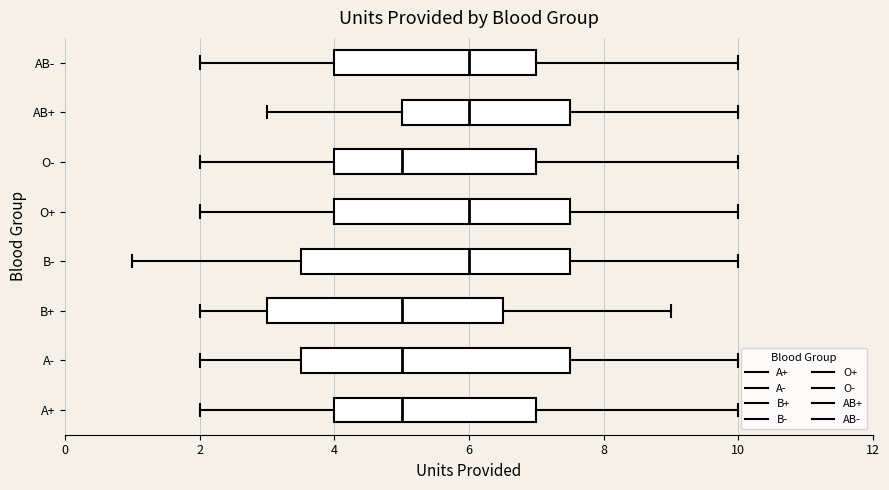

Reading bottom to top, transcribe this box plot: for each box, give where its median line is, the range the box spans, and where its two whiskers end, as read against the x-axis. The values are not printed on the chart, so give them approximately, as read against the axis.

A+: median 5.0, box 4.0 to 7.0, whiskers 2.0 to 10.0
A-: median 5.0, box 3.6 to 7.6, whiskers 2.0 to 10.0
B+: median 5.0, box 3.0 to 6.6, whiskers 2.0 to 9.0
B-: median 6.0, box 3.6 to 7.6, whiskers 1.0 to 10.0
O+: median 6.0, box 4.0 to 7.6, whiskers 2.0 to 10.0
O-: median 5.0, box 4.0 to 7.0, whiskers 2.0 to 10.0
AB+: median 6.0, box 5.0 to 7.6, whiskers 3.0 to 10.0
AB-: median 6.0, box 4.0 to 7.0, whiskers 2.0 to 10.0